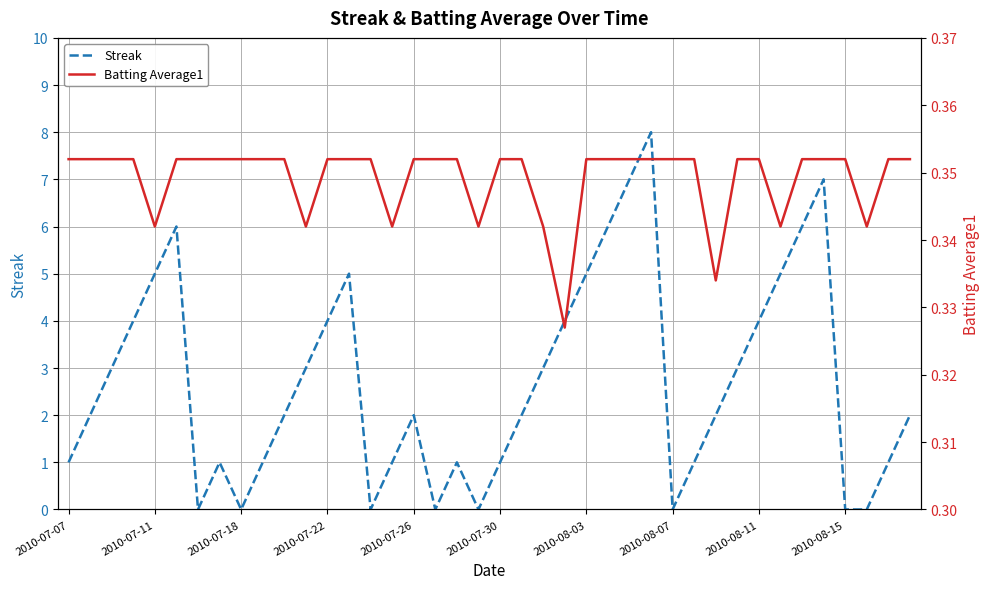

Reading left to right, extract all data points from this chart.

Streak: 1.0	2.0	3.0	4.0	5.0	6.0	0.0	1.0	0.0	1.0	2.0	3.0	4.0	5.0	0.0	1.0	2.0	0.0	1.0	0.0	1.0	2.0	3.0	4.0	5.0	6.0	7.0	8.0	0.0	1.0	2.0	3.0	4.0	5.0	6.0	7.0	0.0	0.0	1.0	2.0
Batting Average1: 0.4	0.4	0.4	0.4	0.3	0.4	0.4	0.4	0.4	0.4	0.4	0.3	0.4	0.4	0.4	0.3	0.4	0.4	0.4	0.3	0.4	0.4	0.3	0.3	0.4	0.4	0.4	0.4	0.4	0.4	0.3	0.4	0.4	0.3	0.4	0.4	0.4	0.3	0.4	0.4